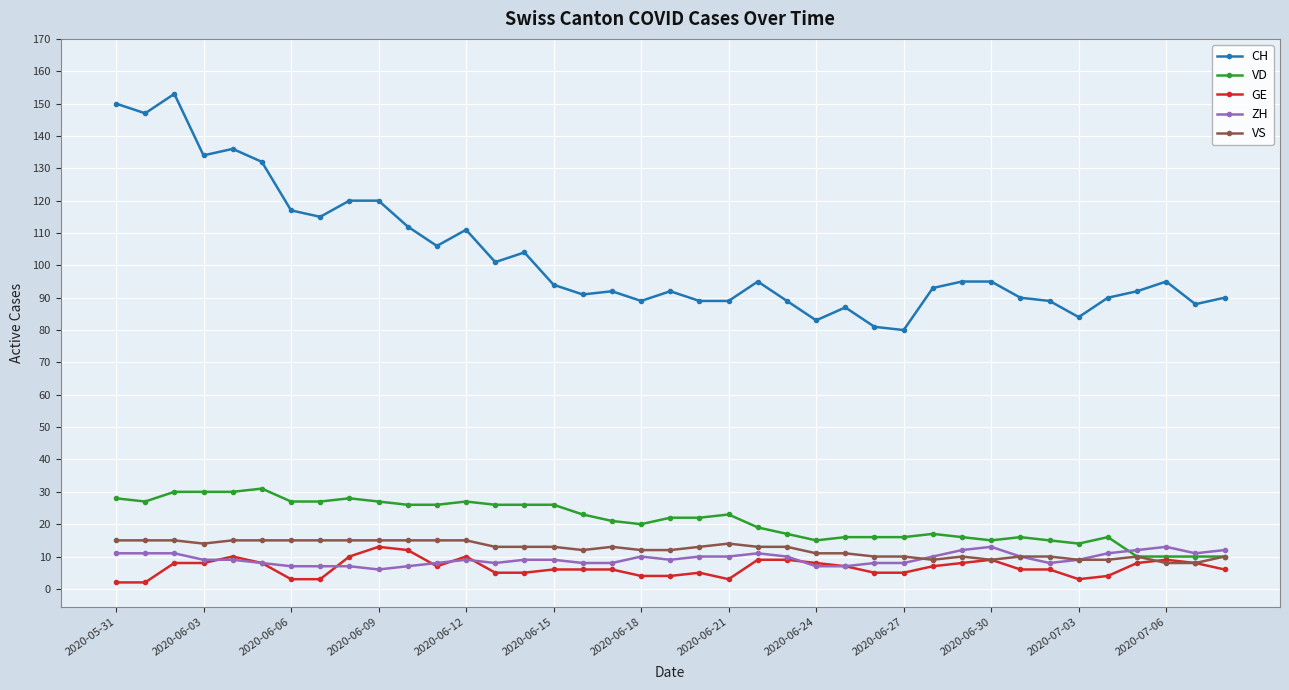

Which series has the largest total across all categories?

CH